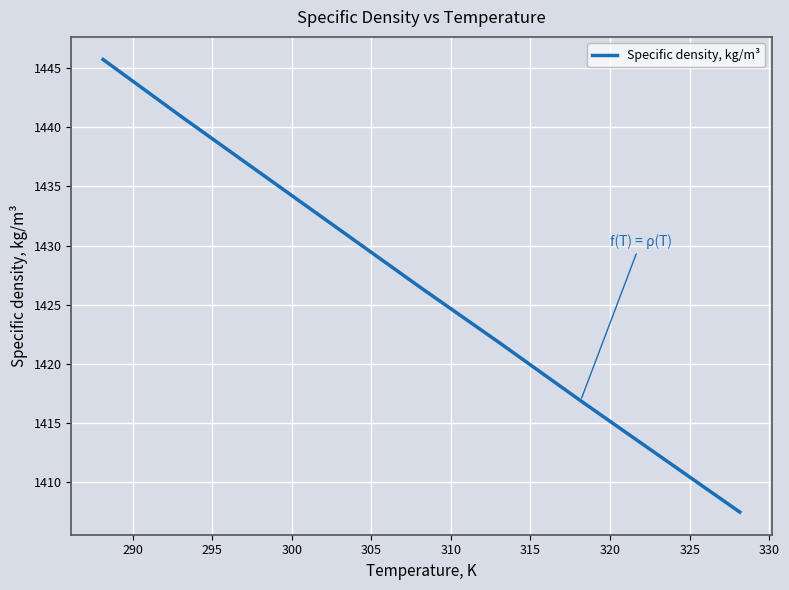

How many values are below 1426?

4